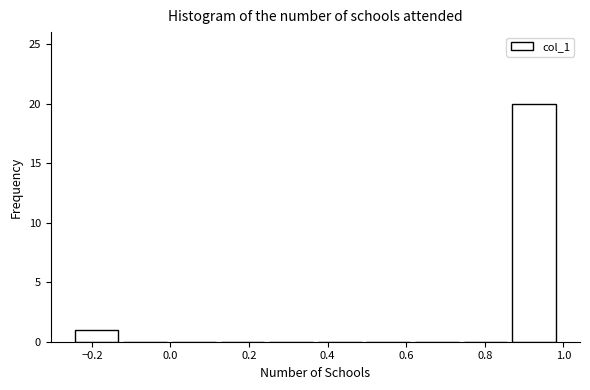

Reading left to right, transcribe this chart: for each bar, give the range it covers on the x-axis and its height. Neither the bar edges nor the heights are printed on the chart, so give them approximately, as read against the axes.

-0.24 to -0.12: 1
-0.12 to 0.00: 0
0.00 to 0.12: 0
0.12 to 0.24: 0
0.24 to 0.36: 0
0.36 to 0.50: 0
0.50 to 0.62: 0
0.62 to 0.74: 0
0.74 to 0.86: 0
0.86 to 0.98: 20